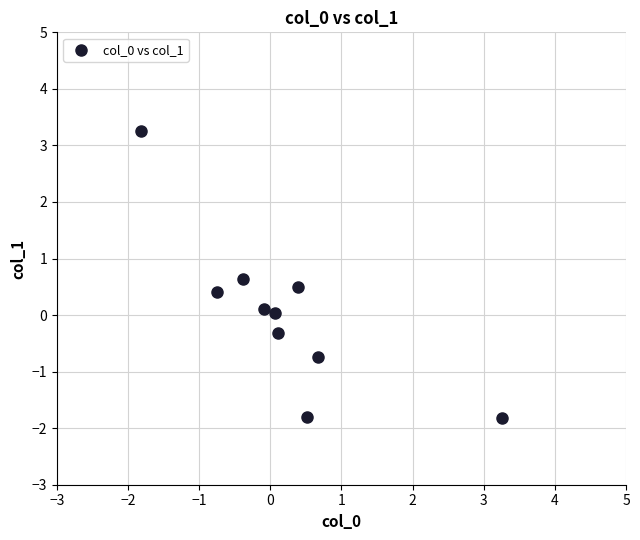

What is the range of X values (max minus min)?

5.1